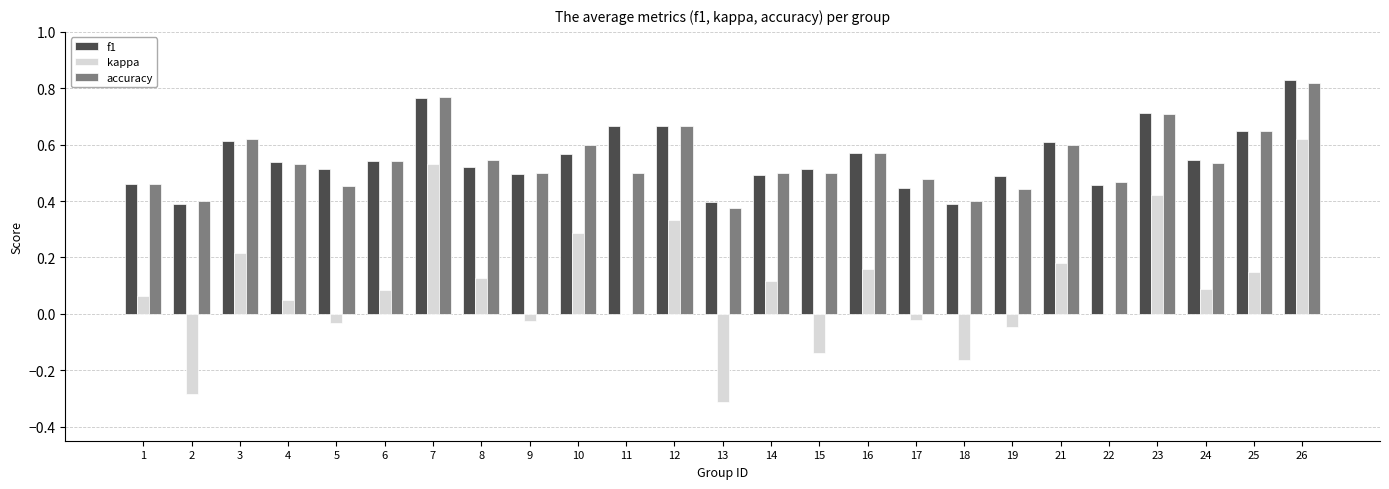

Is it true that f1 equals 1.1 at 11?

False